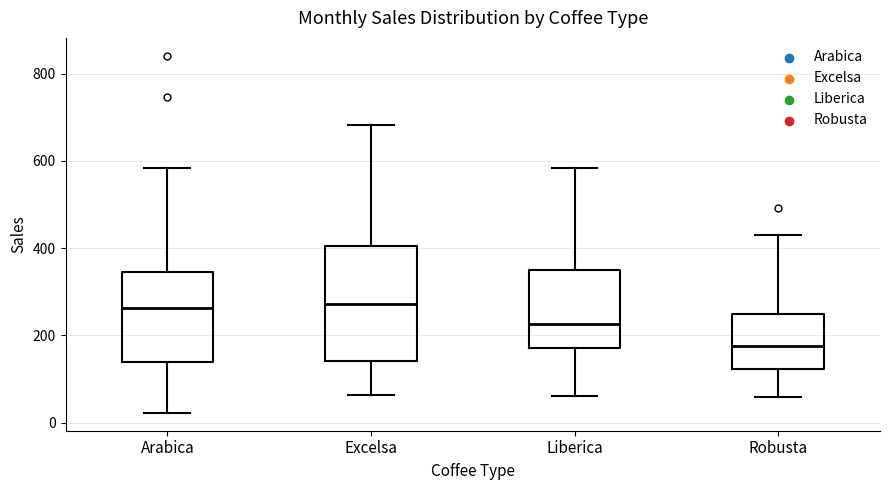

Where does the median line of the box for Robusta sit on the y-axis? The values are not printed on the chart, so give them approximately, as read against the axis.

180